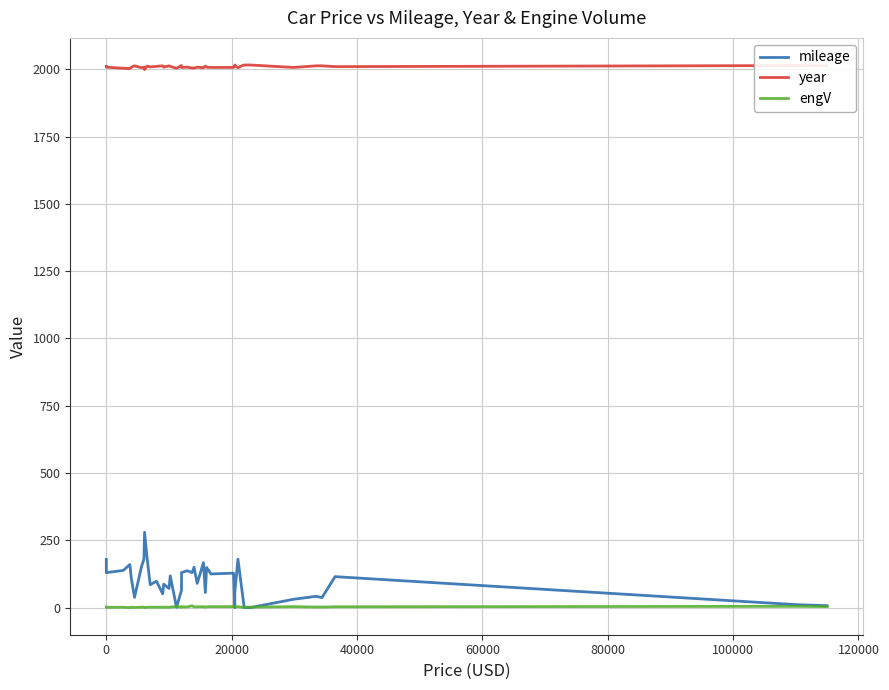

Reading left to right, what are all the values shown in this chart?

mileage: 179.0	130.0	138.0	160.0	107.0	38.0	151.0	180.0	280.0	186.0	85.0	98.0	51.0	87.0	71.0	118.0	1.0	65.0	130.0	137.0	130.0	150.0	90.0	167.0	56.0	149.0	125.0	128.0	0.0	56.0	180.0	89.0	0.0	0.0	31.0	42.0	37.0	115.0	11.0	7.0
year: 2011.0	2008.0	2004.0	2003.0	2008.0	2013.0	2006.0	2008.0	1999.0	2012.0	2009.0	2011.0	2013.0	2008.0	2013.0	2011.0	2004.0	2014.0	2007.0	2008.0	2005.0	2005.0	2008.0	2006.0	2012.0	2008.0	2007.0	2007.0	2016.0	2014.0	2006.0	2012.0	2016.0	2016.0	2007.0	2013.0	2013.0	2010.0	2014.0	2013.0
engV: 2.5	0.8	1.4	0.0	1.4	0.8	1.5	2.0	0.0	1.5	1.6	1.4	1.6	1.6	1.2	1.8	4.2	1.5	3.0	2.4	7.0	2.5	3.0	3.2	2.0	3.0	3.5	3.5	1.4	2.0	3.5	2.0	1.4	1.8	3.4	2.0	2.0	3.0	4.7	3.8